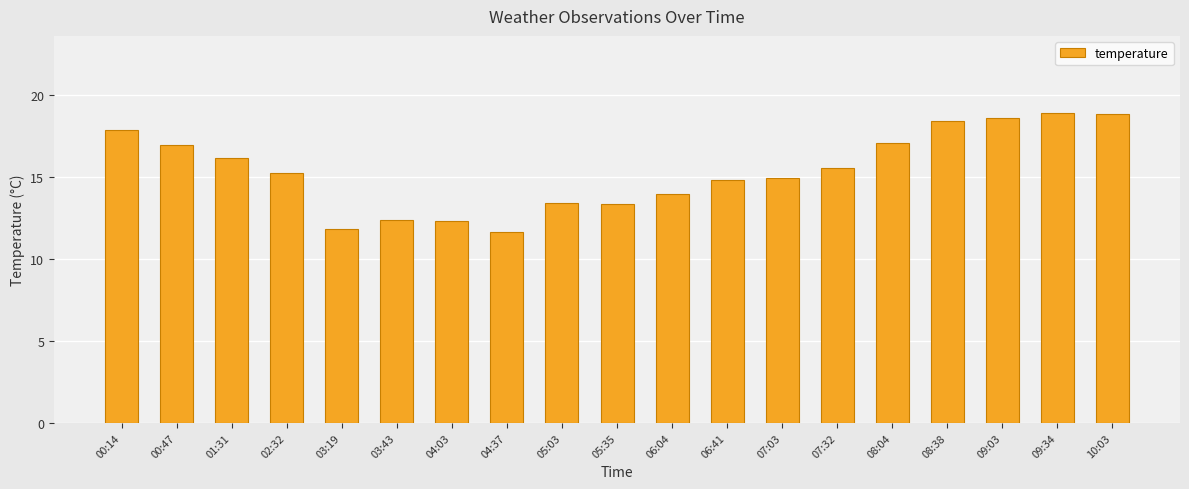

Is it true that the value at 04:03 is 12.3?

True